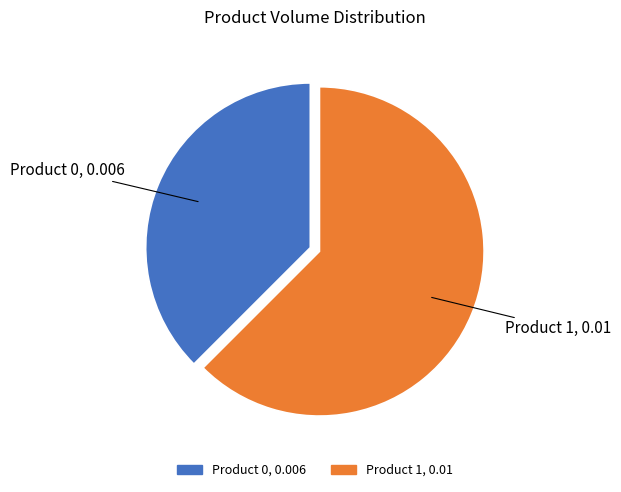

How many slices are in this pie chart?

2